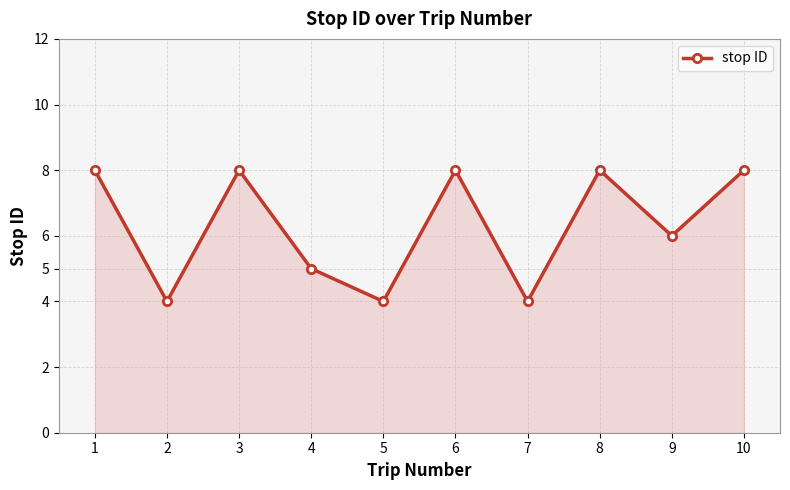

Does the chart display data point markers on the line(s)?

Yes